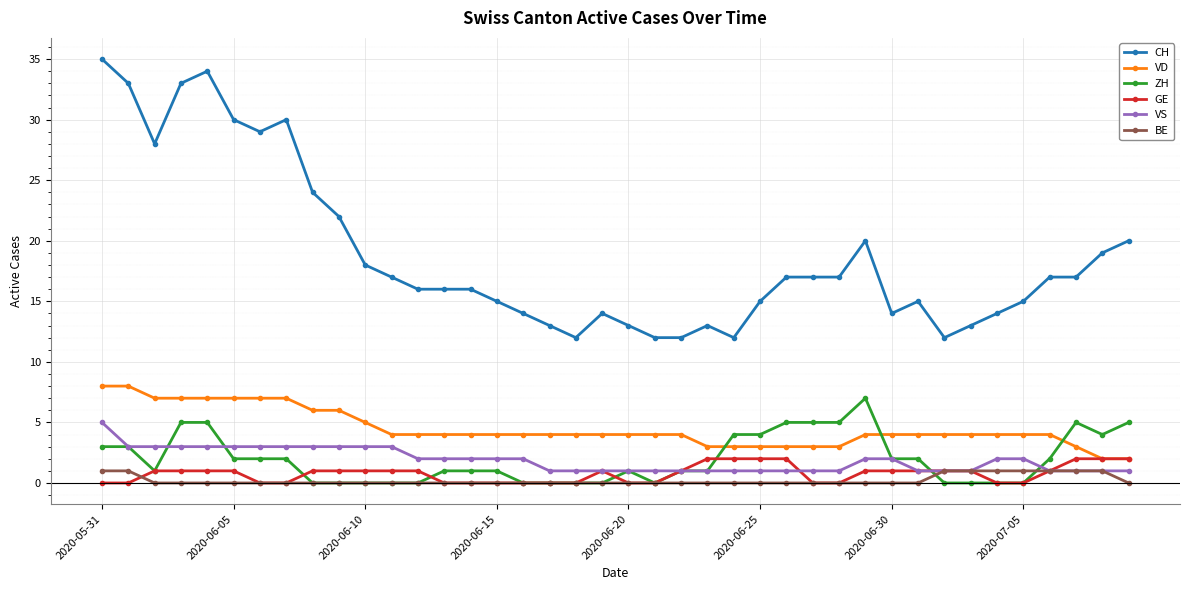

What is the value of the VD point at the 38th from the left?

3